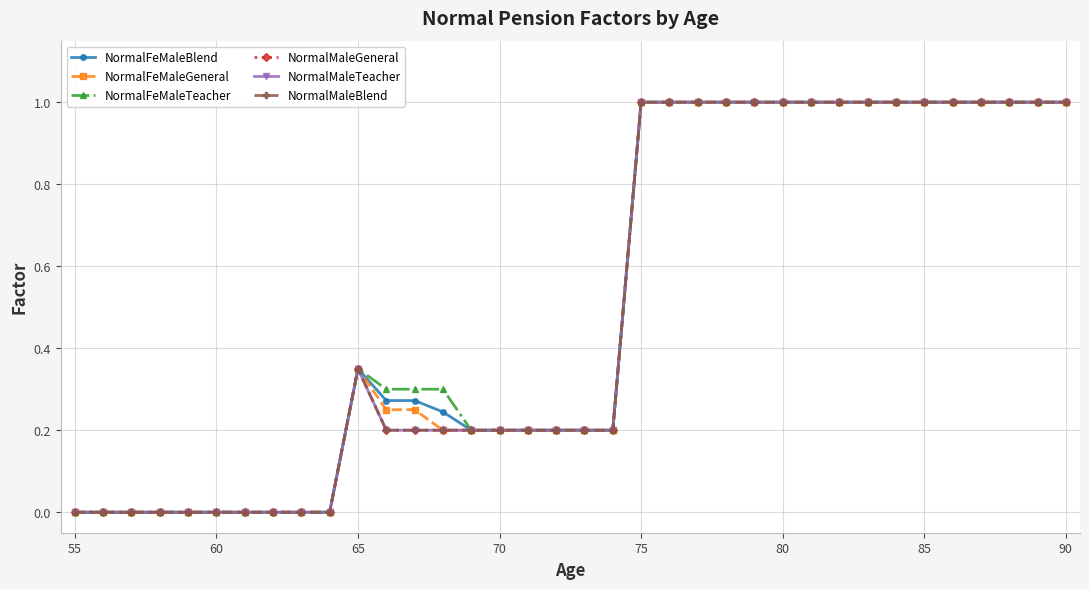

Is this an area chart (filled region under the line)?

No